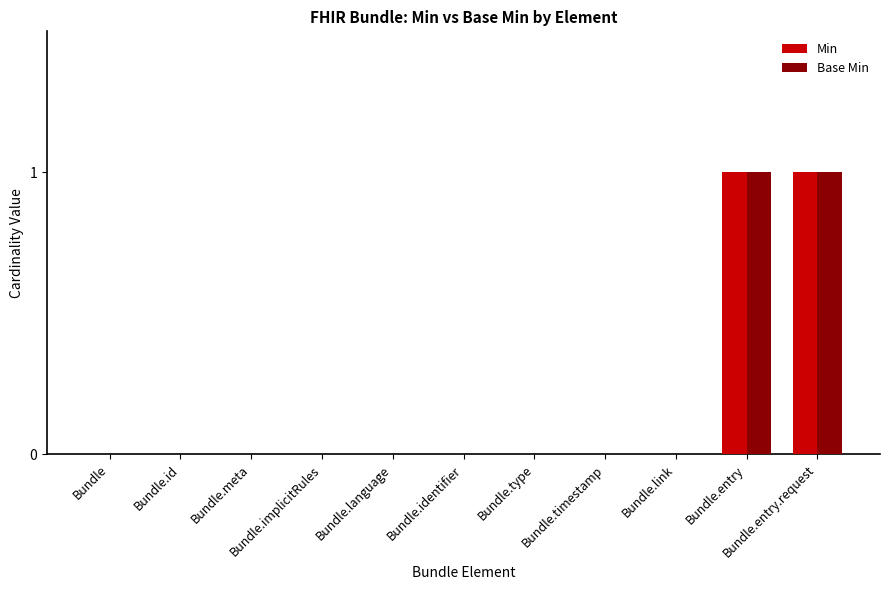

Does the chart contain stacked bars?

No